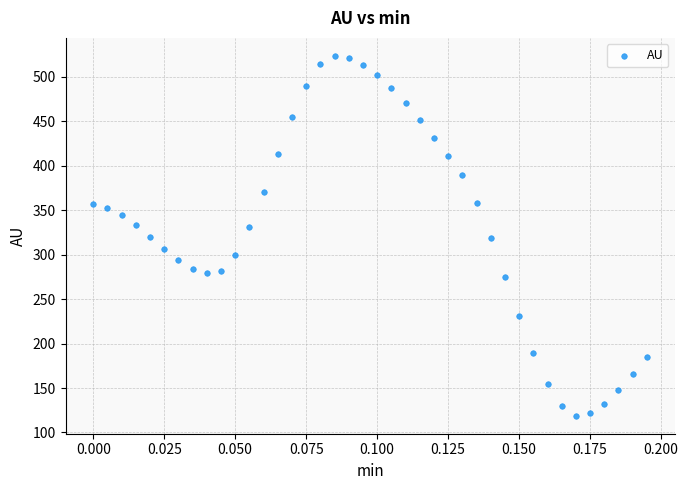

What is the range of Y values (max minus min)?

404.9